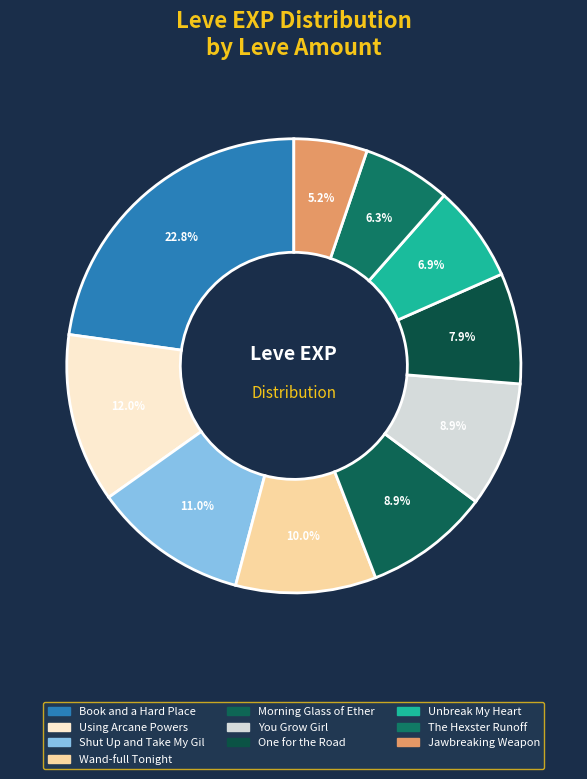

Count the number of slices in the pie.

10